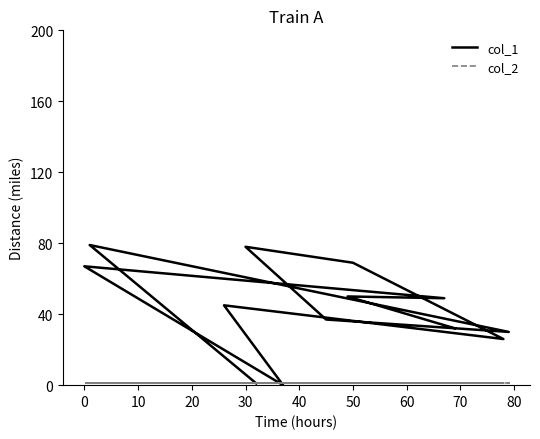

How many lines are shown in the chart?

2